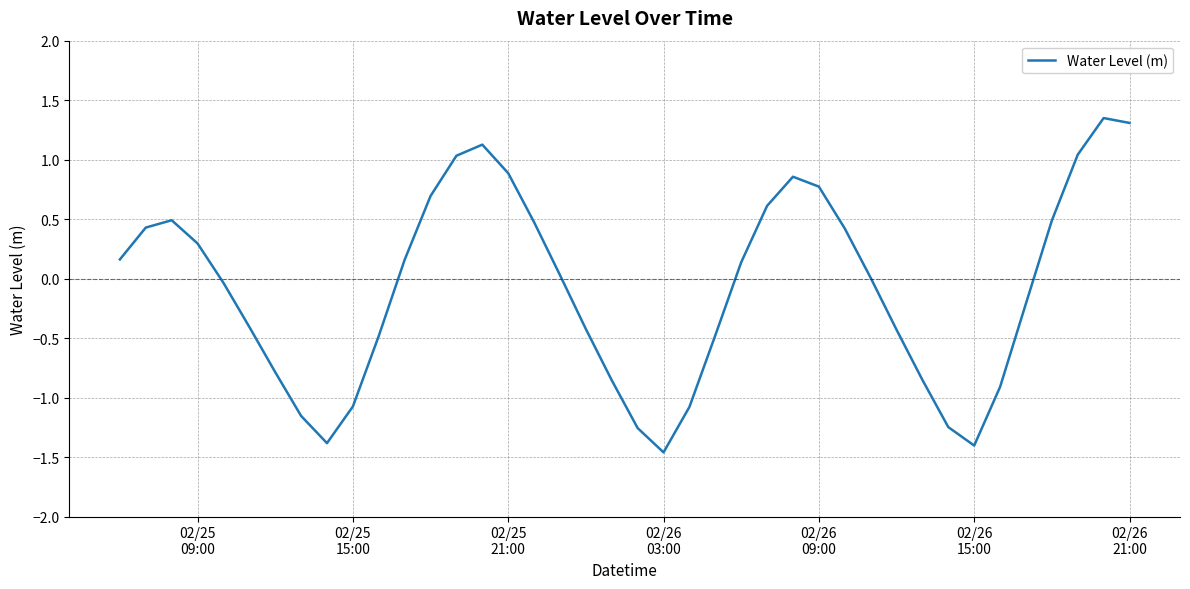

What is the difference between the maximum and minimum values?

2.8